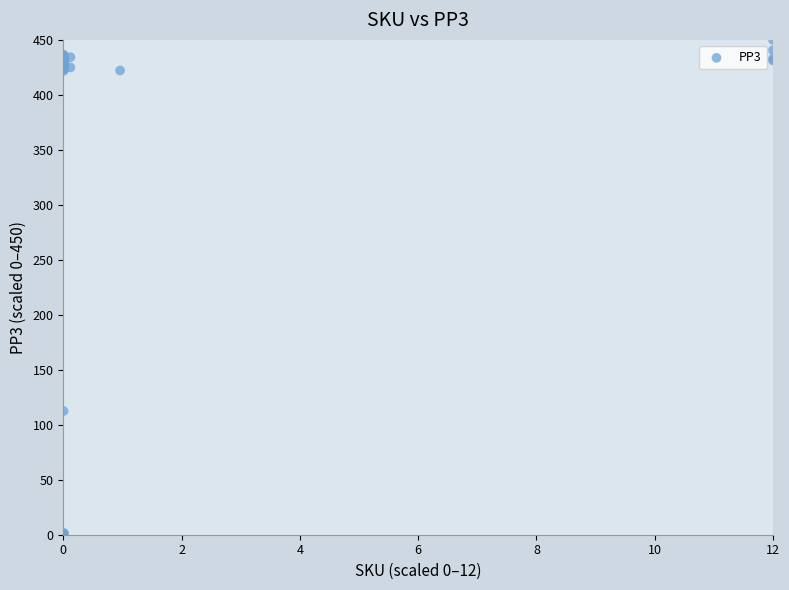

What Y value in the scatter plot is closest to 225?

112.5